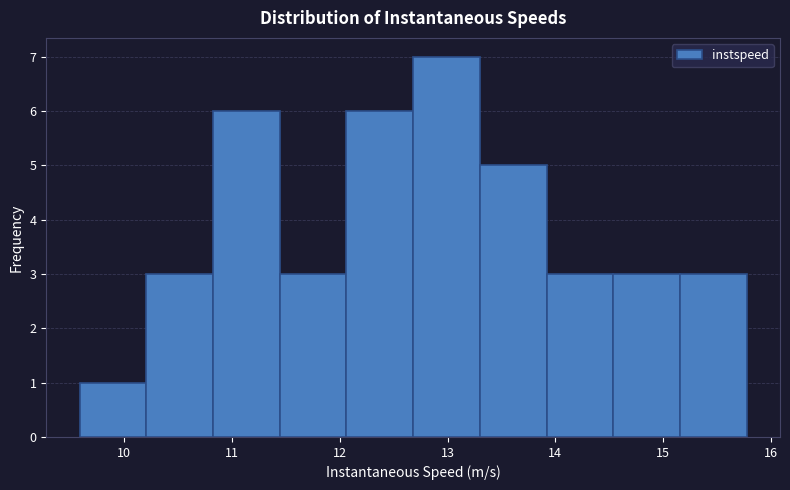

Reading left to right, transcribe this chart: for each bar, give the range it covers on the x-axis and its height. Neither the bar edges nor the heights are printed on the chart, so give them approximately, as read against the axes.

9.6 to 10.2: 1
10.2 to 10.8: 3
10.8 to 11.4: 6
11.4 to 12.1: 3
12.1 to 12.7: 6
12.7 to 13.3: 7
13.3 to 13.9: 5
13.9 to 14.5: 3
14.5 to 15.2: 3
15.2 to 15.8: 3